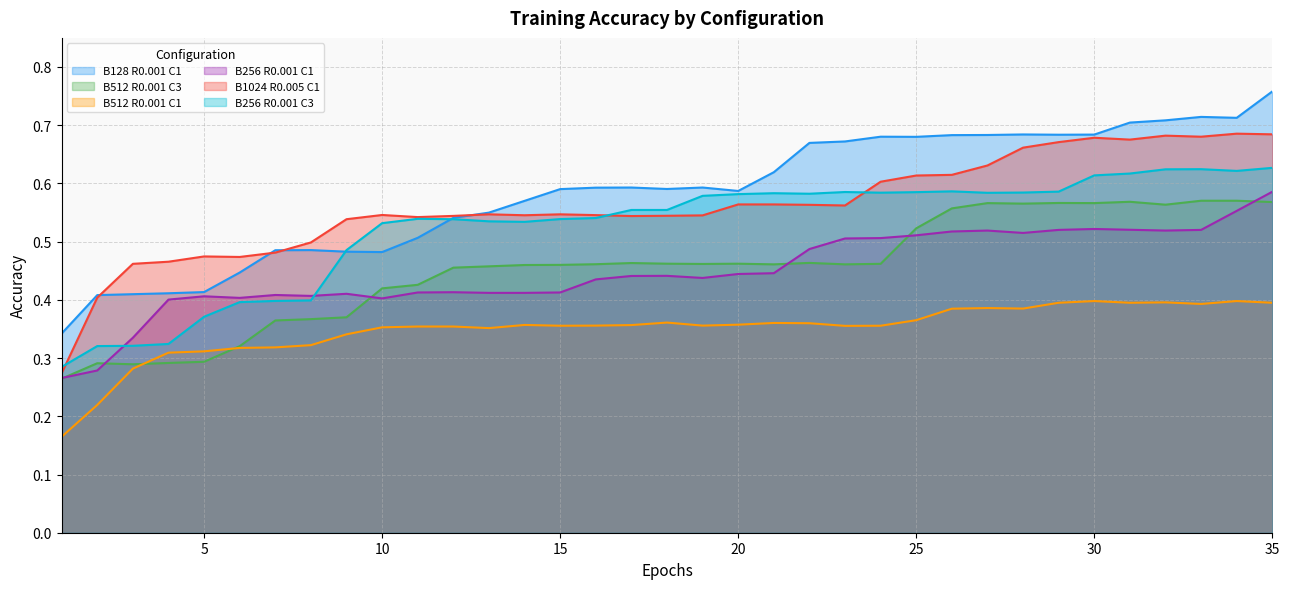

Rank the categories by B128 R0.001 C1 value from highest to lowest.

35, 33, 34, 32, 31, 28, 30, 29, 27, 26, 24, 25, 23, 22, 21, 17, 19, 16, 18, 15, 20, 14, 13, 12, 11, 8, 7, 9, 10, 6, 5, 4, 3, 2, 1